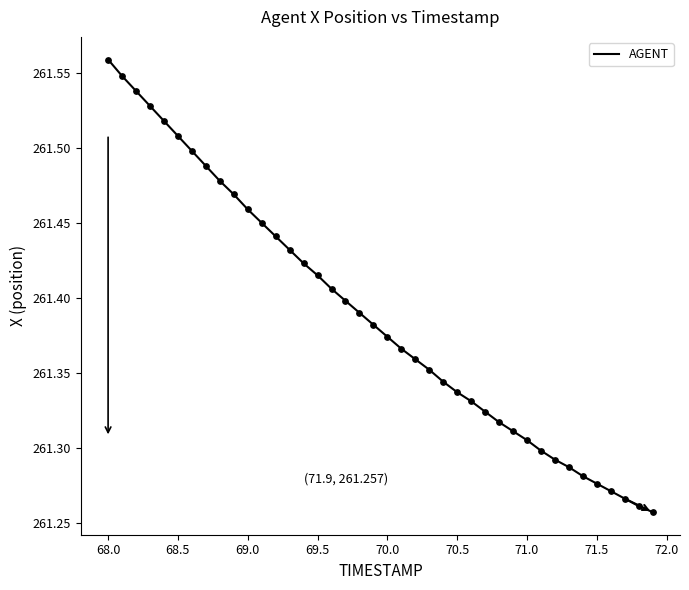

What is the difference between the maximum and minimum values?

0.3